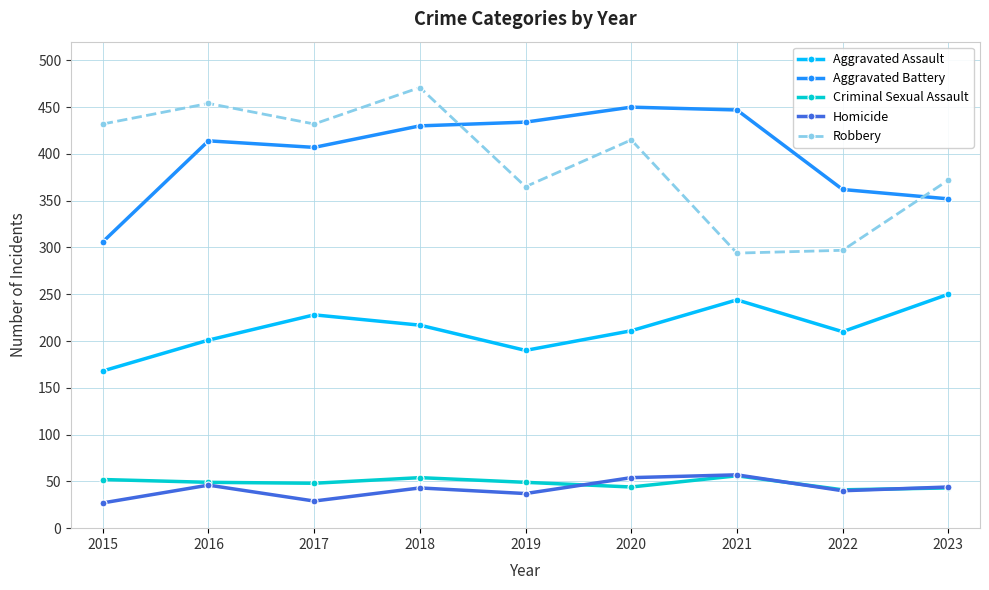

What is the difference between the Homicide values at 2020 and 2021?

3